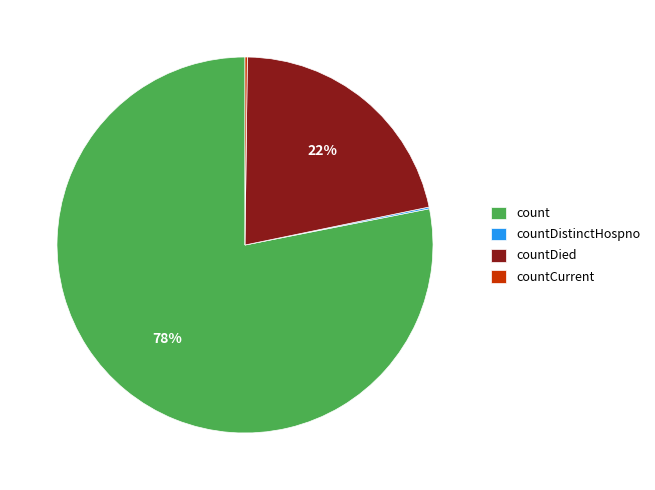

To the nearest percent, what is the average slice percentage?

25%